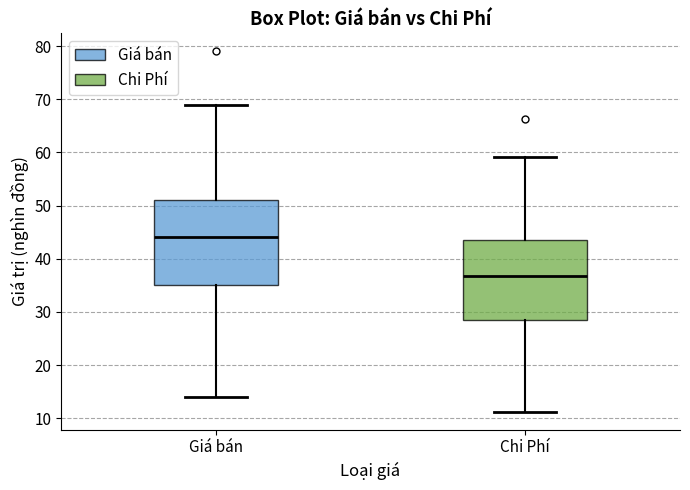

Reading left to right, transcribe this box plot: for each box, give where its median line is, the range the box spans, and where its two whiskers end, as read against the y-axis. The values are not printed on the chart, so give them approximately, as read against the axis.

Giá bán: median 44, box 35 to 51, whiskers 14 to 69
Chi Phí: median 37, box 28 to 43, whiskers 11 to 59